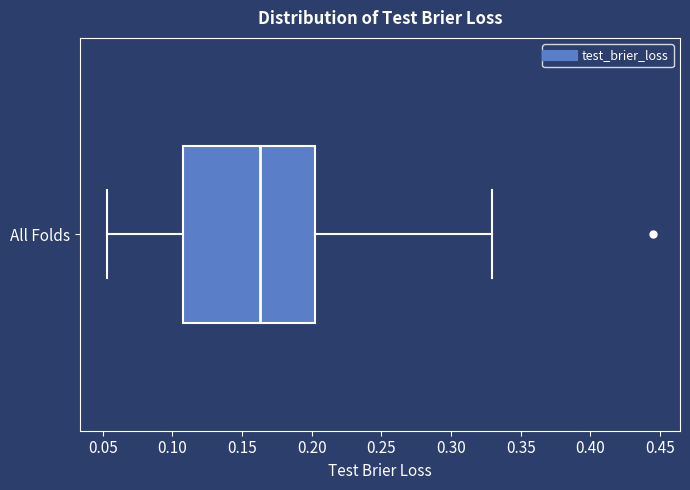

Transcribe this box plot: give where the median line is, the range the box spans, and where the two whiskers end, as read against the x-axis. The values are not printed on the chart, so give them approximately, as read against the axis.

median 0.165, box 0.105 to 0.200, whiskers 0.055 to 0.330